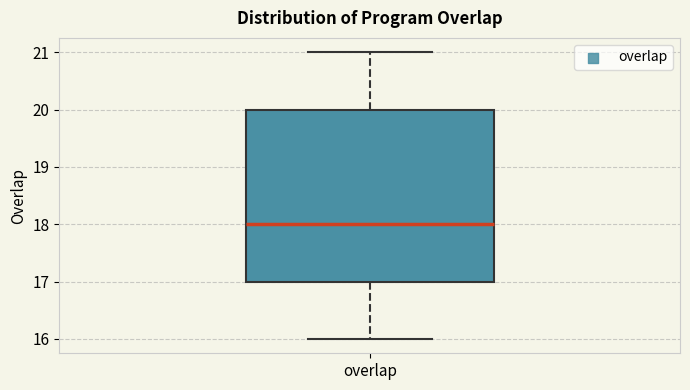

Read this box plot against the y-axis: the position of the median line, the range covered by the box, and the ends of both whiskers. The values are not printed on the chart, so give them approximately, as read against the axis.

median 18, box 17 to 20, whiskers 16 to 21